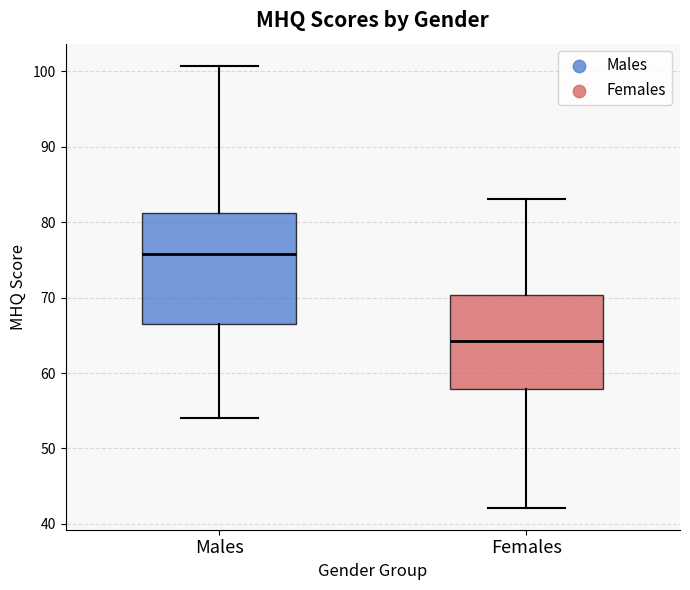

Which box's median line is the highest?

Males